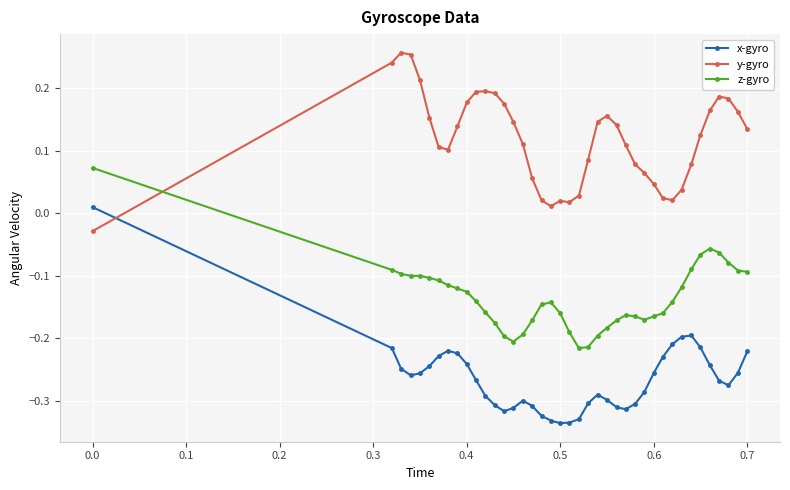

True or false: x-gyro has more than 2 interior local peaks.

True